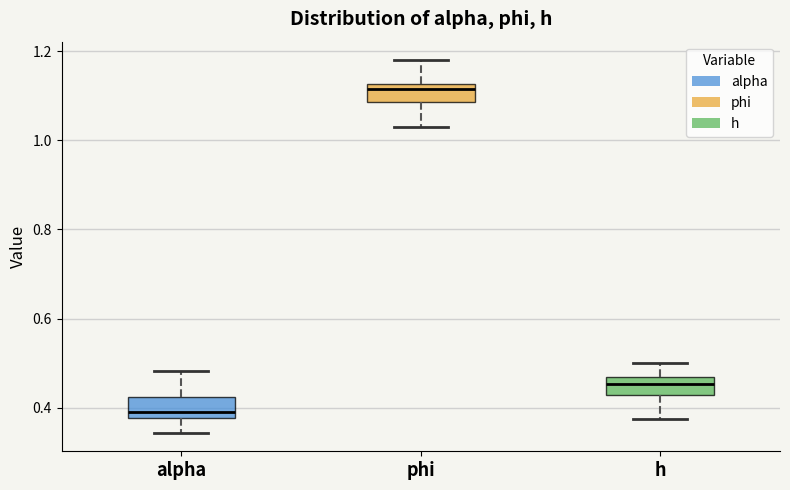

Reading left to right, read every box against the y-axis: the position of its median line, the range the box covers, and the ends of its whiskers. The values are not printed on the chart, so give them approximately, as read against the axis.

alpha: median 0.38 (just above the box's lower edge), box 0.38 to 0.42, whiskers 0.34 to 0.48
phi: median 1.12 (just below the box's upper edge), box 1.08 to 1.12, whiskers 1.04 to 1.18
h: median 0.46 (inside the box), box 0.42 to 0.46, whiskers 0.38 to 0.50